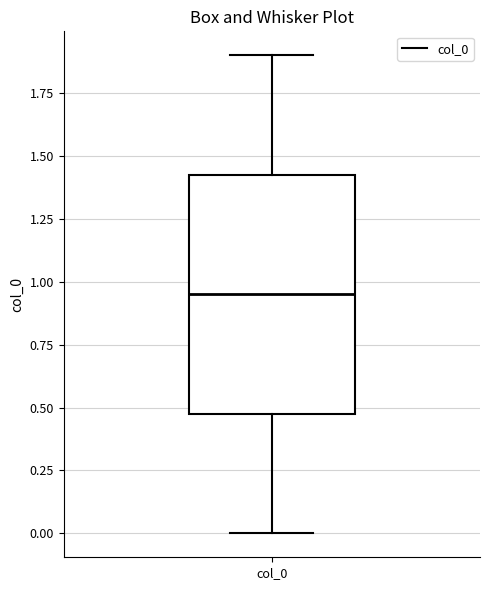

Transcribe this box plot: give where the median line is, the range the box spans, and where the two whiskers end, as read against the y-axis. The values are not printed on the chart, so give them approximately, as read against the axis.

median 0.95, box 0.50 to 1.45, whiskers 0.00 to 1.90